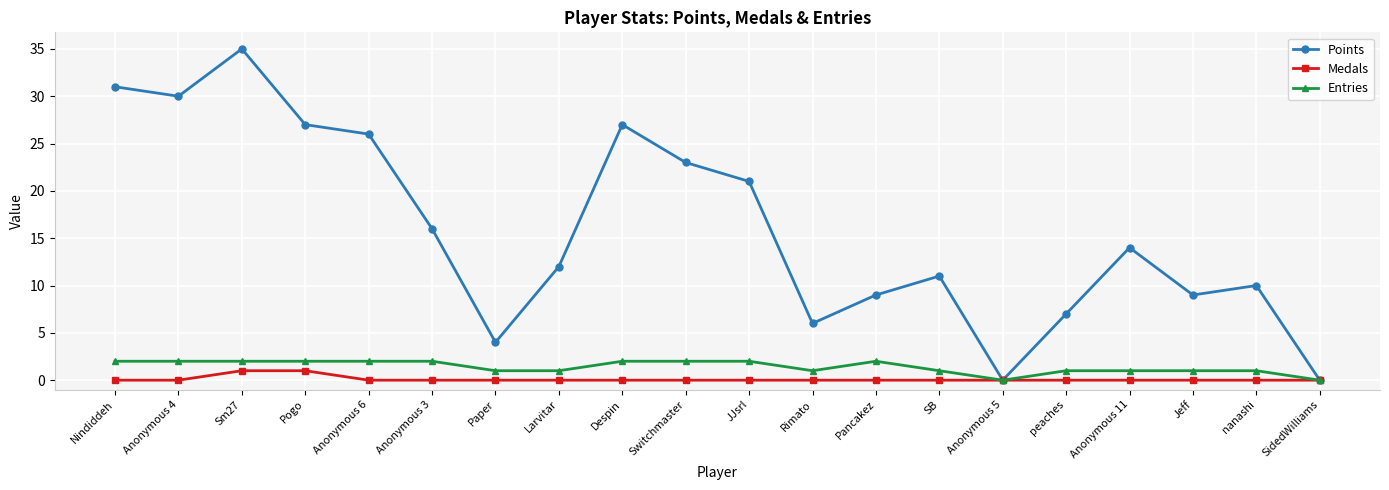

Is the value of Entries at Anonymous 3 greater than the value of Points at Paper?

No